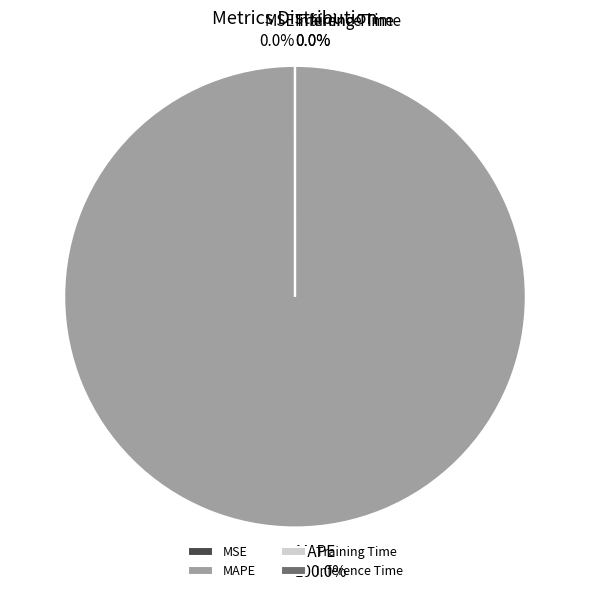

Is there a majority slice in this chart?

Yes